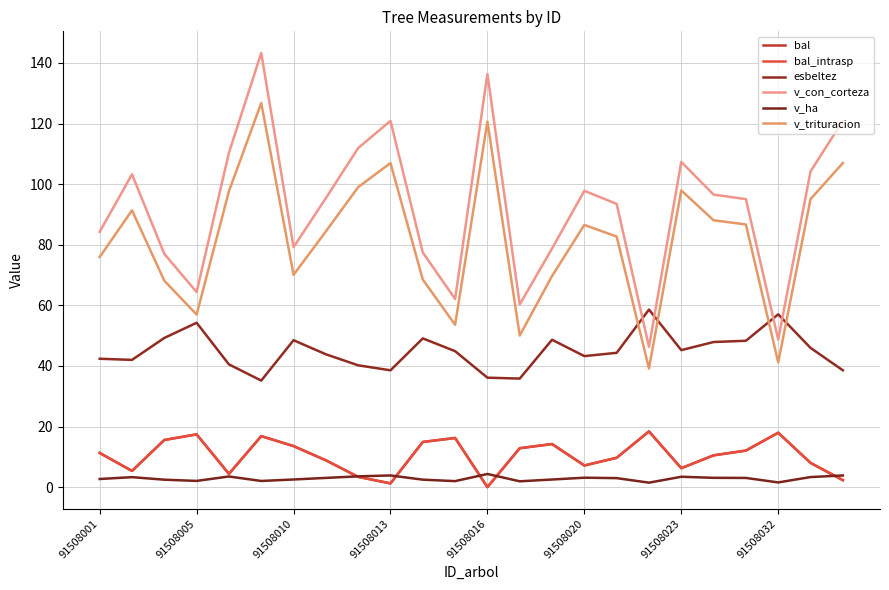

Does the chart display data point markers on the line(s)?

No